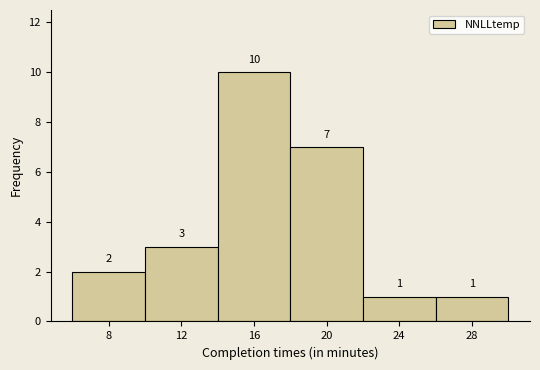

Reading left to right, list every bar in this chart as the range it spans on the x-axis followed by its height.

6 to 10: 2
10 to 14: 3
14 to 18: 10
18 to 22: 7
22 to 26: 1
26 to 30: 1